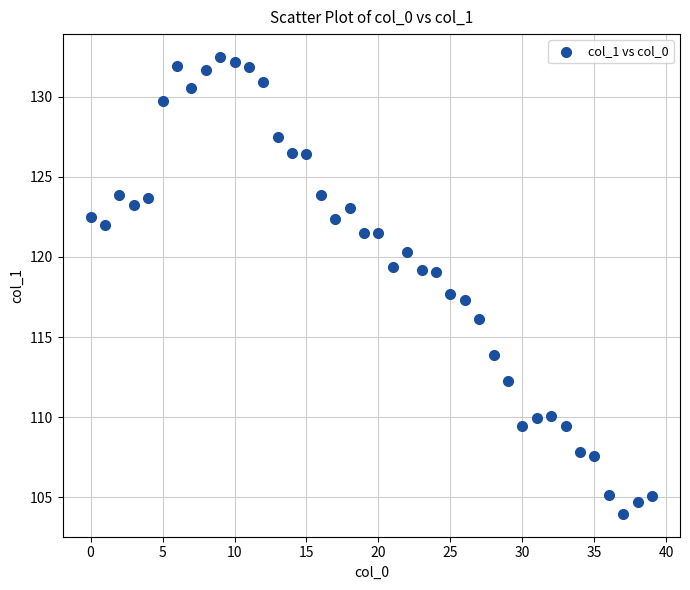

What is the range of Y values (max minus min)?

28.5